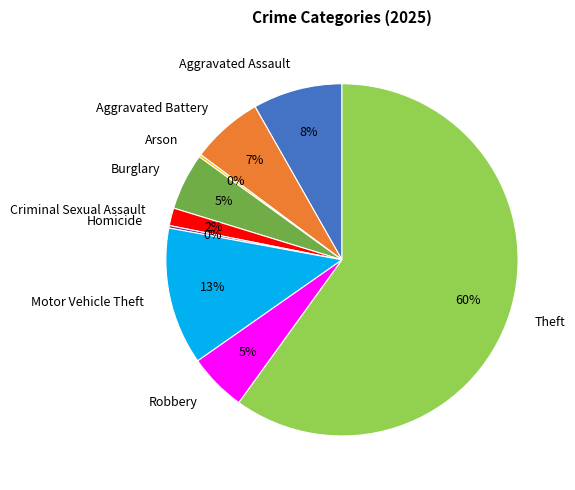

What percentage is the Criminal Sexual Assault slice, to the nearest percent?

2%